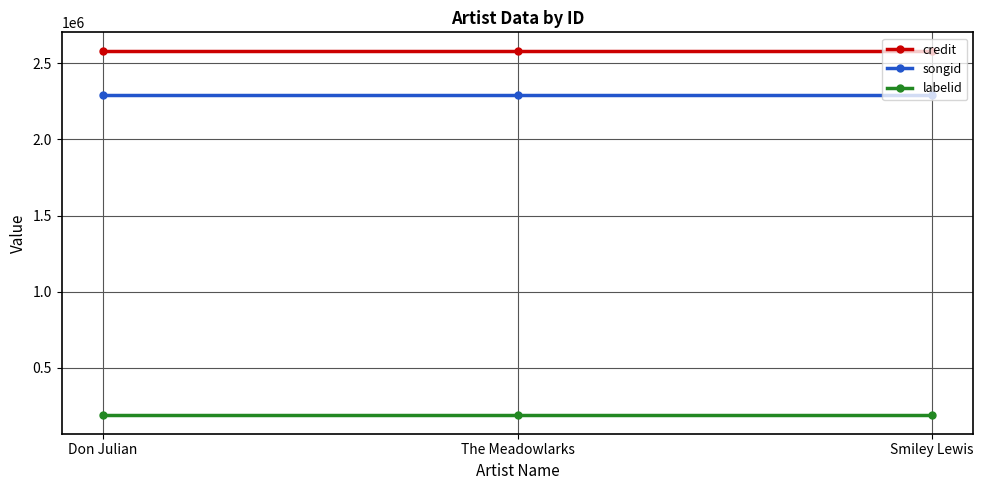

Reading right to left, extract all data points from this chart.

credit: 2583606	2583606	2583606
songid: 2288839	2288839	2288839
labelid: 186363	186363	186363